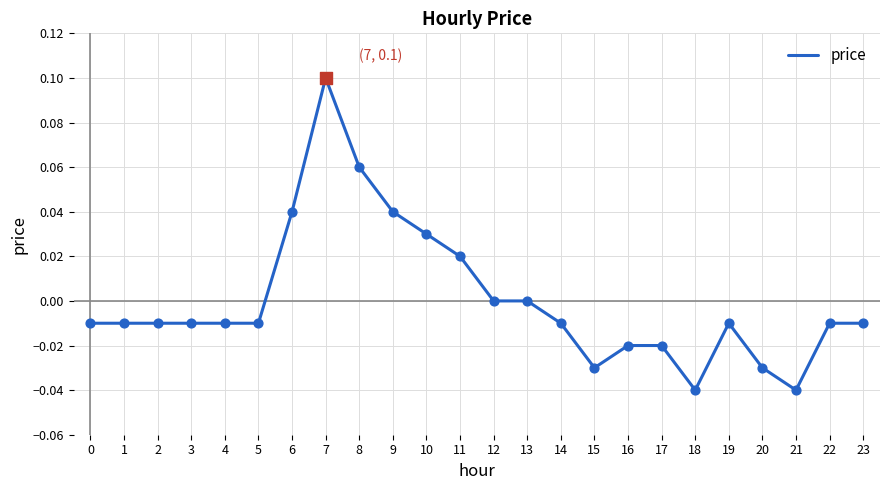

Between 21 and 8, which is larger?

8